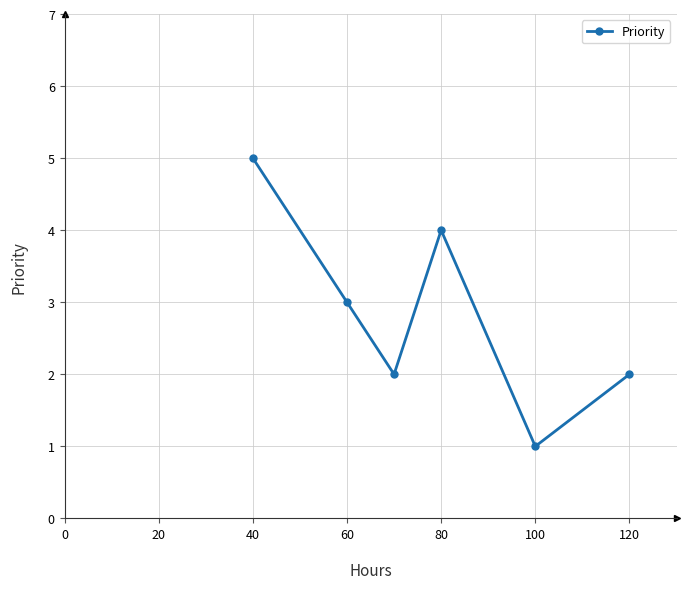

What is the value of the 2nd point from the left?

3